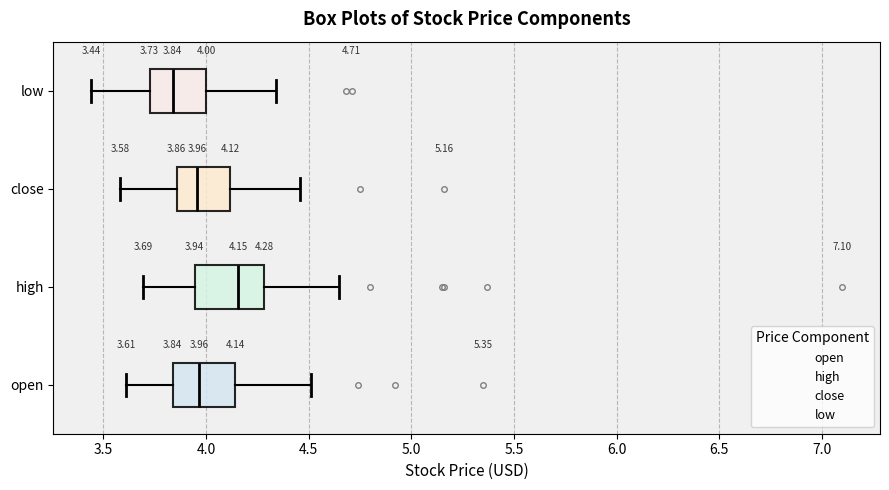

Which box's median line is the furthest to the right?

high